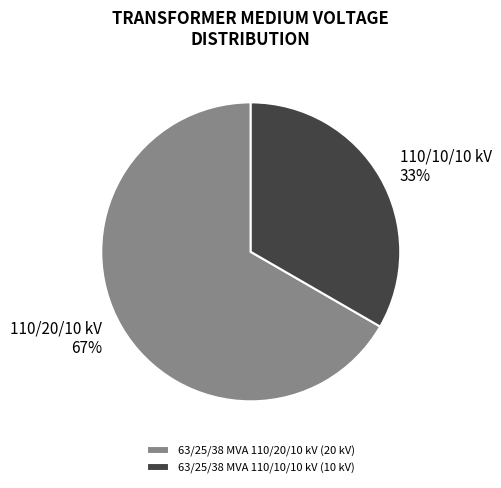

Which category has the biggest portion of the pie?

63/25/38 MVA 110/20/10 kV